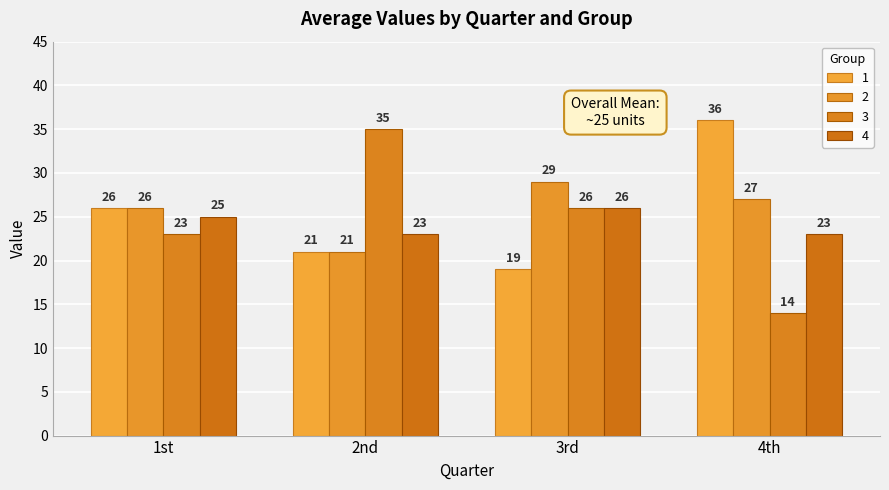

Reading left to right, what are all the values shown in this chart?

1: 1st=26	2nd=21	3rd=19	4th=36
2: 1st=26	2nd=21	3rd=29	4th=27
3: 1st=23	2nd=35	3rd=26	4th=14
4: 1st=25	2nd=23	3rd=26	4th=23